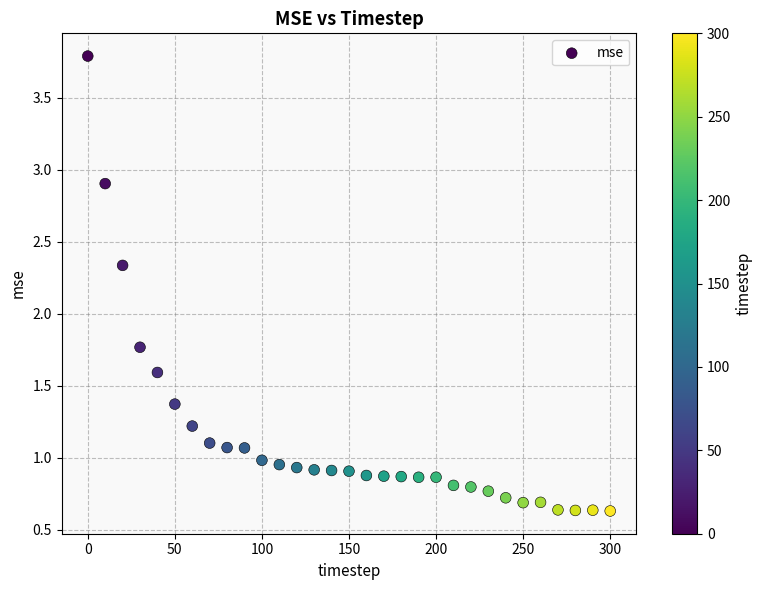

What is the range of X values (max minus min)?

300.0